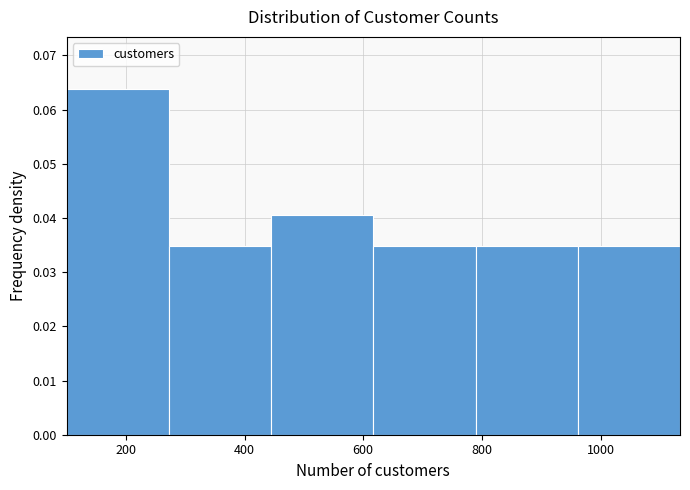

Reading left to right, list every bar in this chart as the range it spans on the x-axis followed by its height. Neither the bar edges nor the heights are printed on the chart, so give them approximately, as read against the axes.

100 to 280: 0.064
280 to 440: 0.035
440 to 620: 0.041
620 to 780: 0.035
780 to 960: 0.035
960 to 1140: 0.035